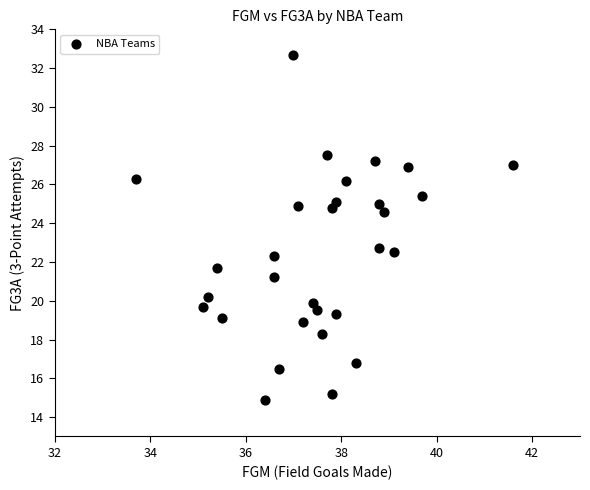

What is the range of Y values (max minus min)?

17.8